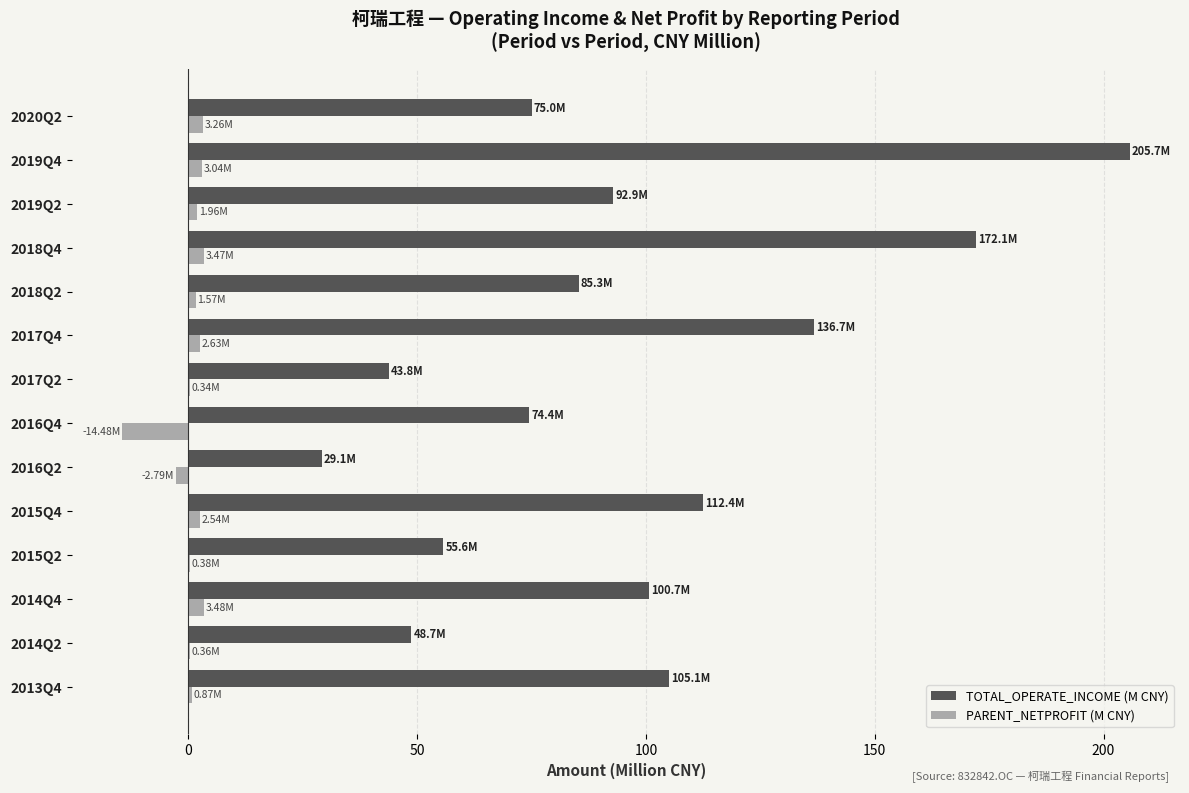

Between 2015Q2 and 2018Q2, which series saw the biggest shift?

TOTAL_OPERATE_INCOME (M CNY)